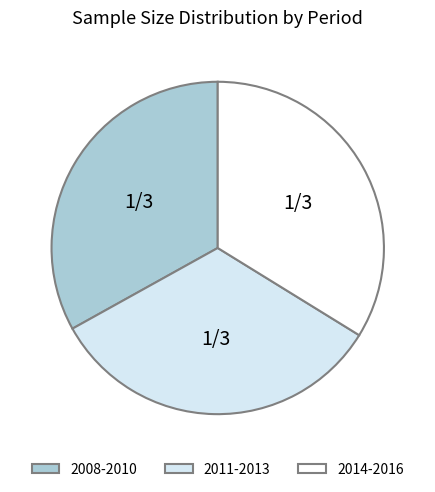

Which category has the biggest portion of the pie?

2014-2016